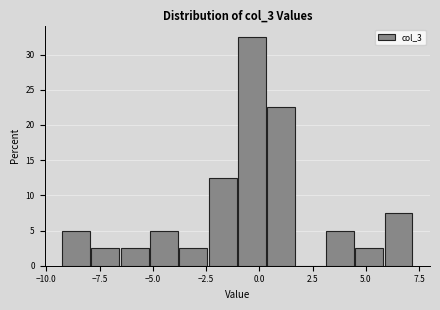

Around what value on the x-axis is the tallest bar? Give the approximate position of its centre, as read against the axis.

-0.5